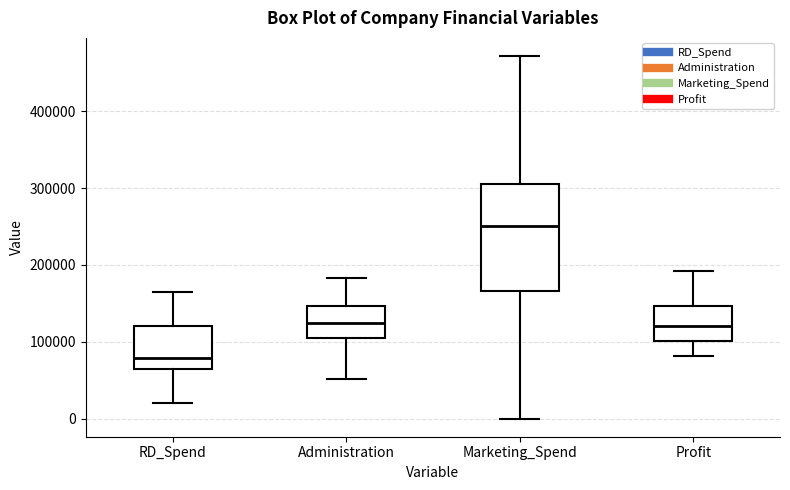

Comparing the boxes themselves (not the whiskers), which one is the tallest?

Marketing_Spend